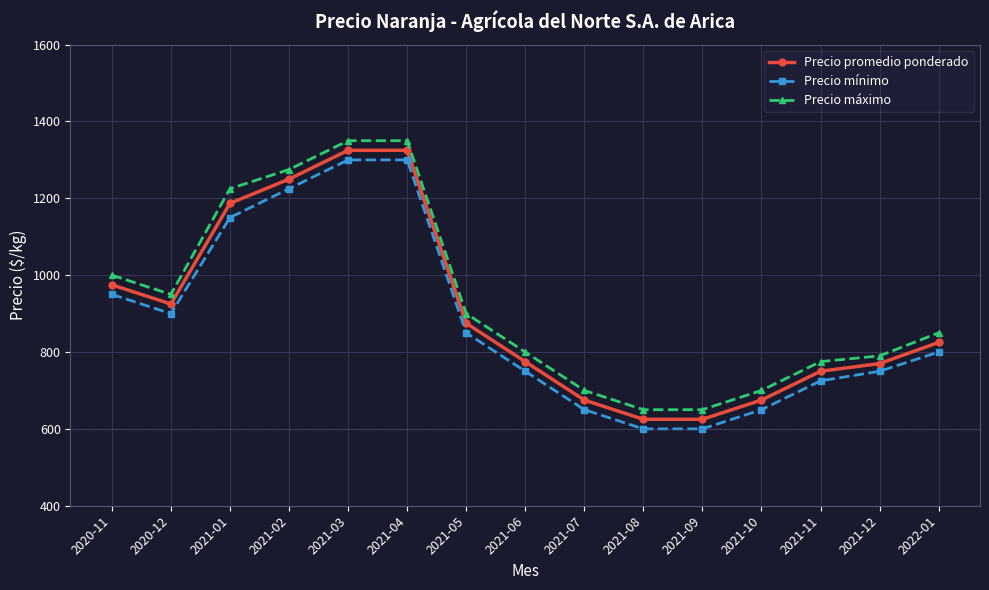

Count the number of categories in the chart.

15